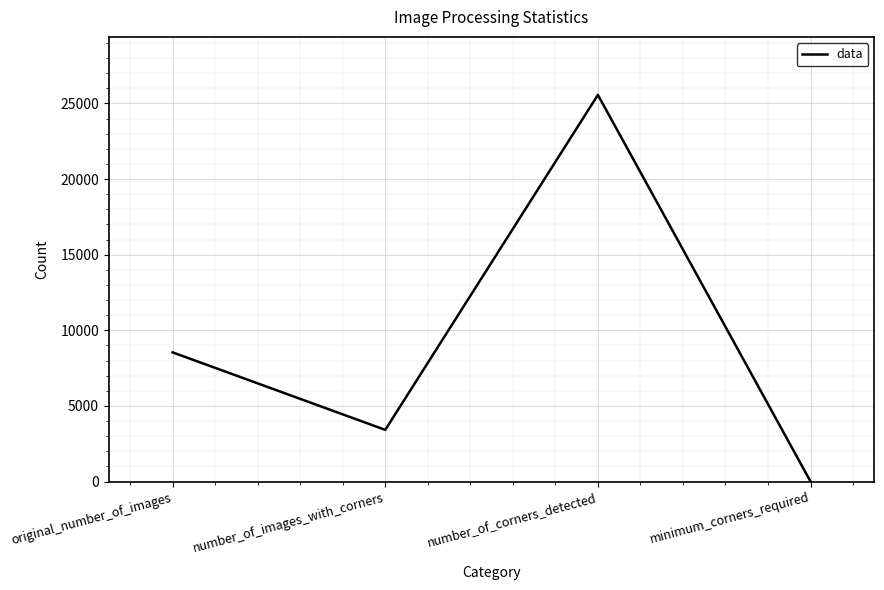

Does the chart display data point markers on the line(s)?

No